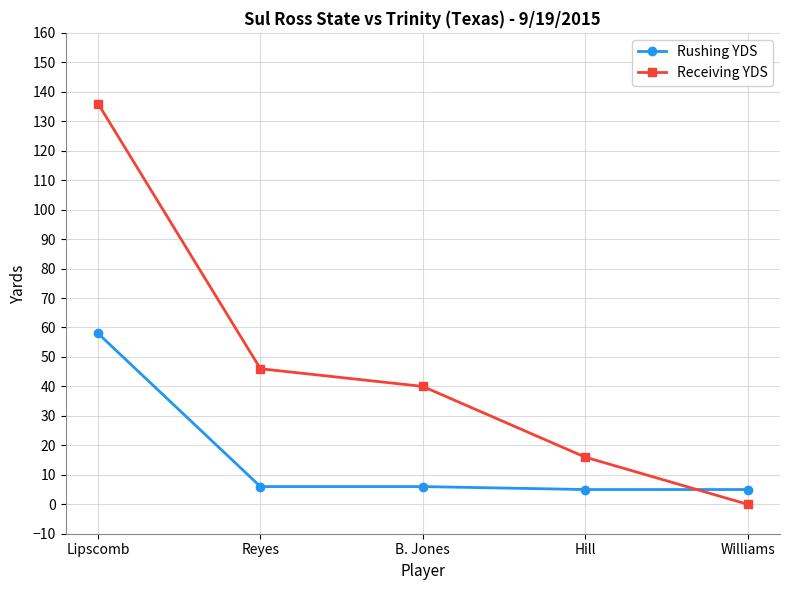

Which category has the lowest value across all series?

Williams